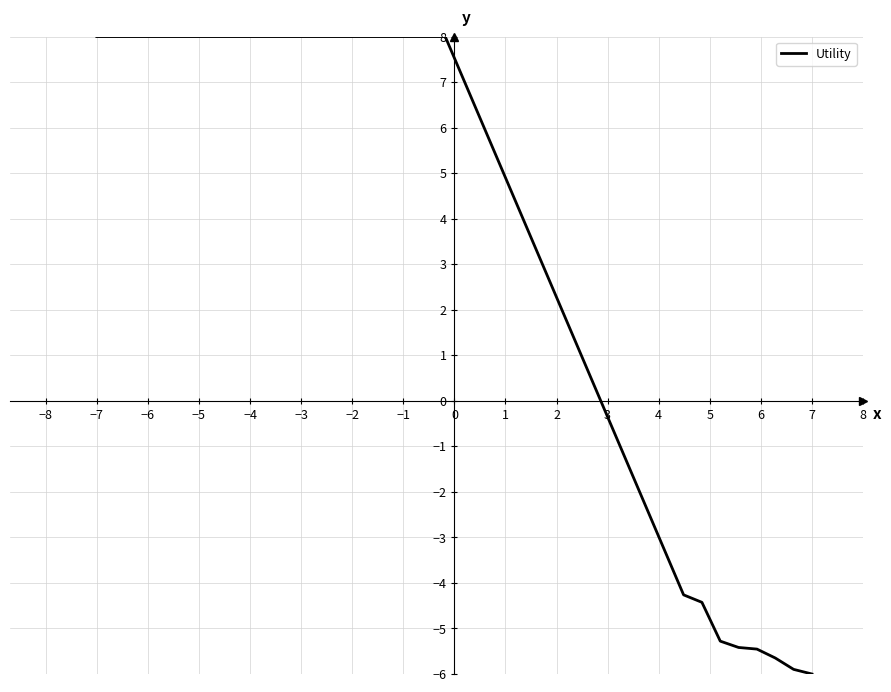

How many values are above zero?

20